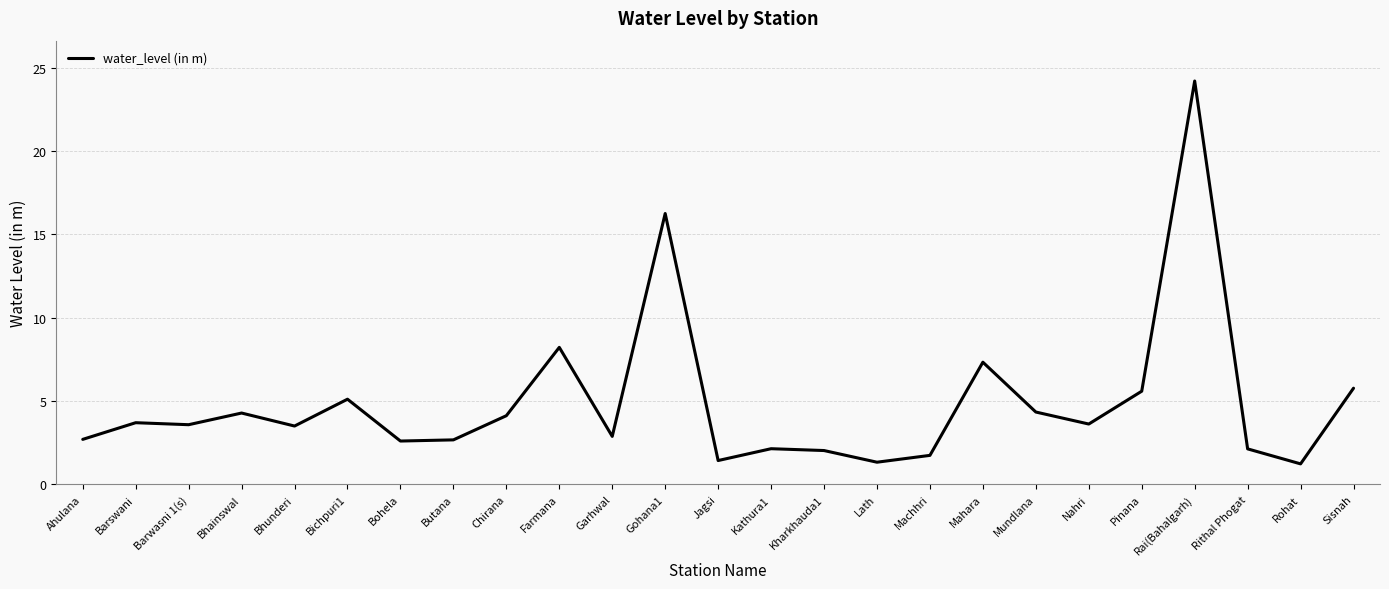

What is the ratio of the value at Farmana to the value at Pinana?

1.5